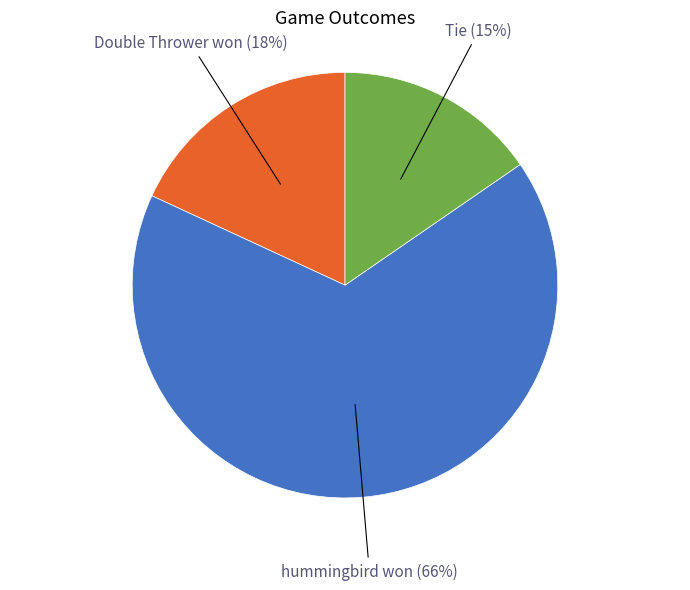

Rank the categories by value from highest to lowest.

hummingbird won, Double Thrower won, Tie